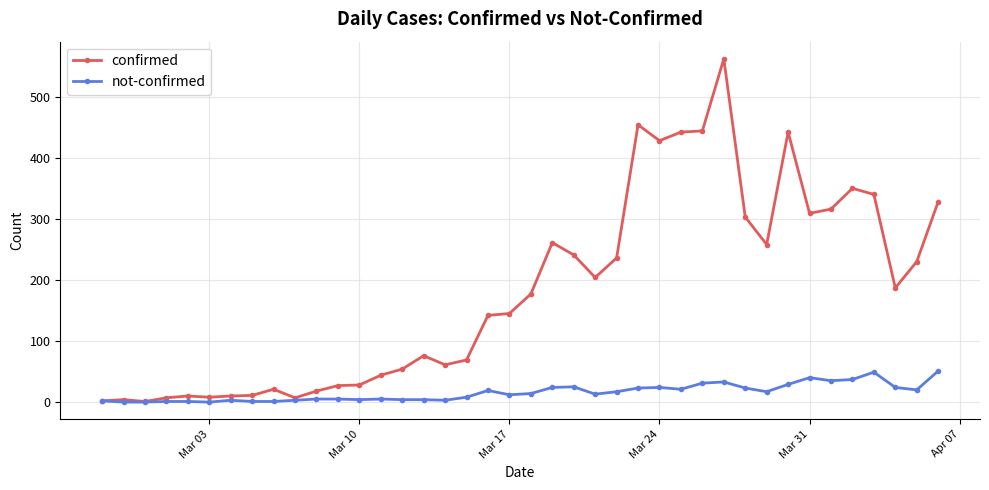

What are all the series names shown in the legend?

confirmed, not-confirmed